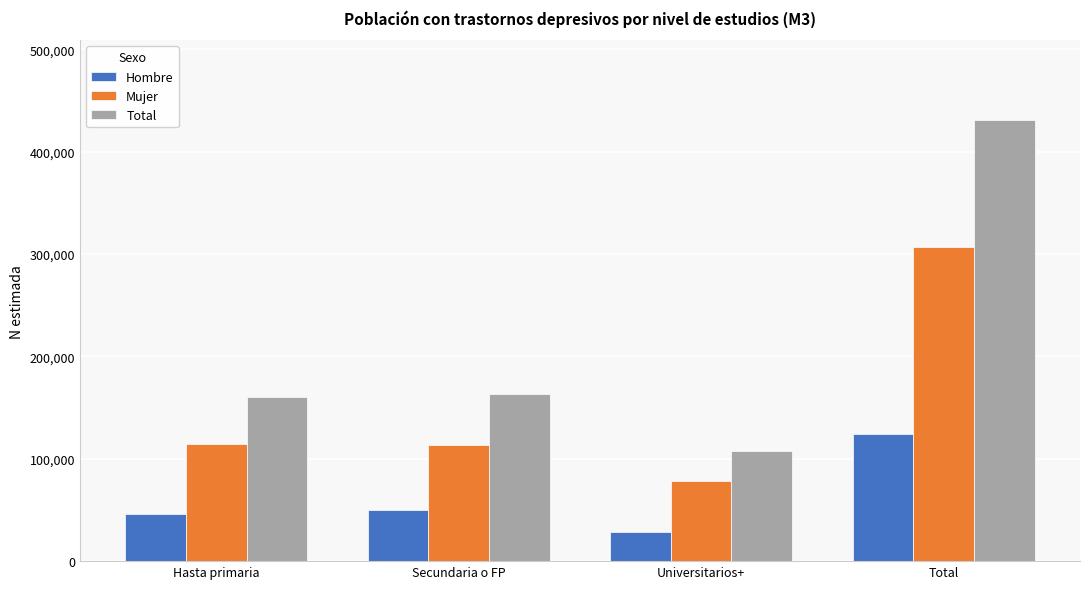

The Mujer series shows 78347 at Universitarios+. True or false?

True